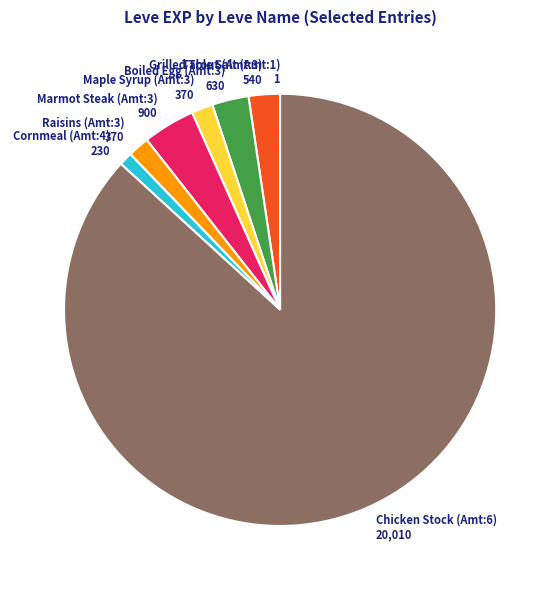

The Chicken Stock (Amt:6) 20,010 slice represents 87% of the pie. True or false?

True